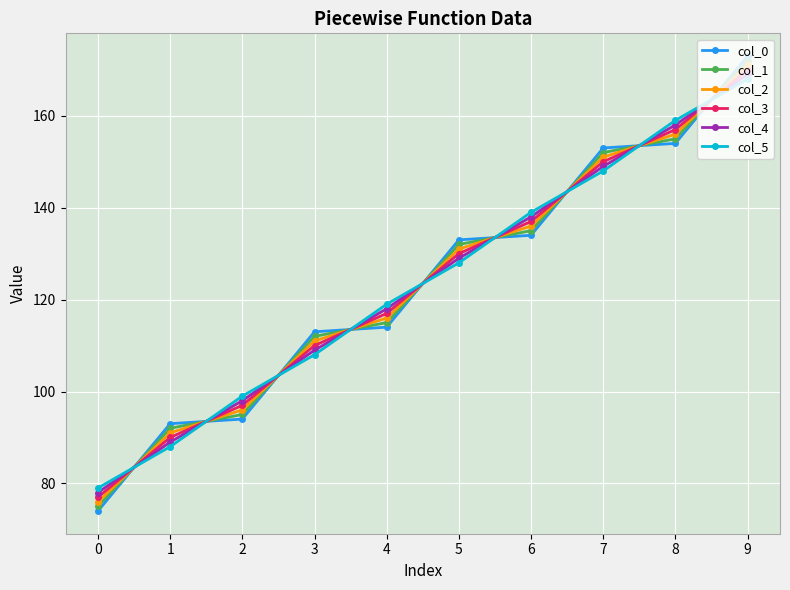

Where is col_2 nearest to the value 123?

4